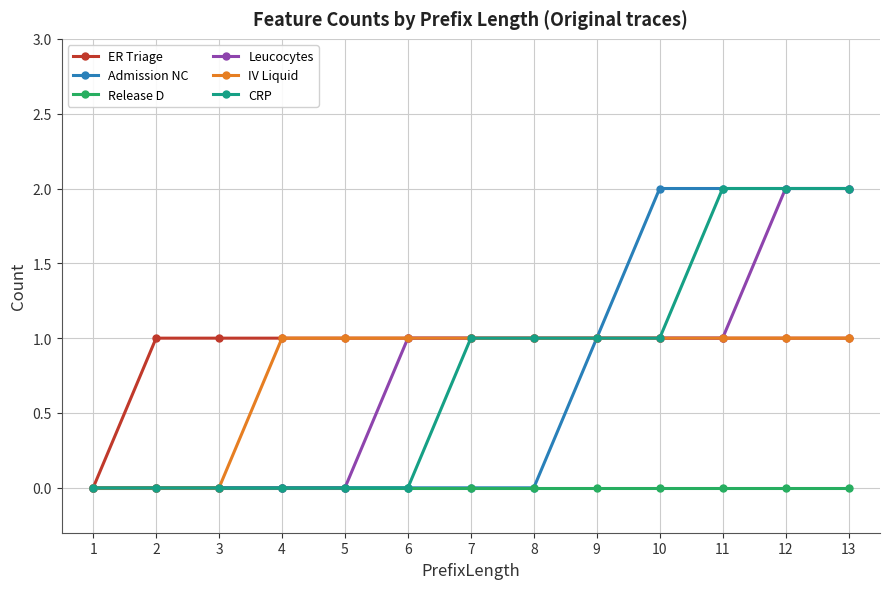

Is it true that Leucocytes equals -1 at 4?

False